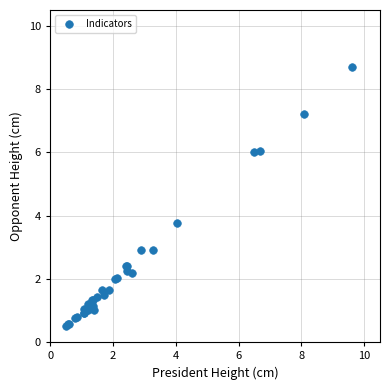

What Y value in the scatter plot is closest to 4?

3.8